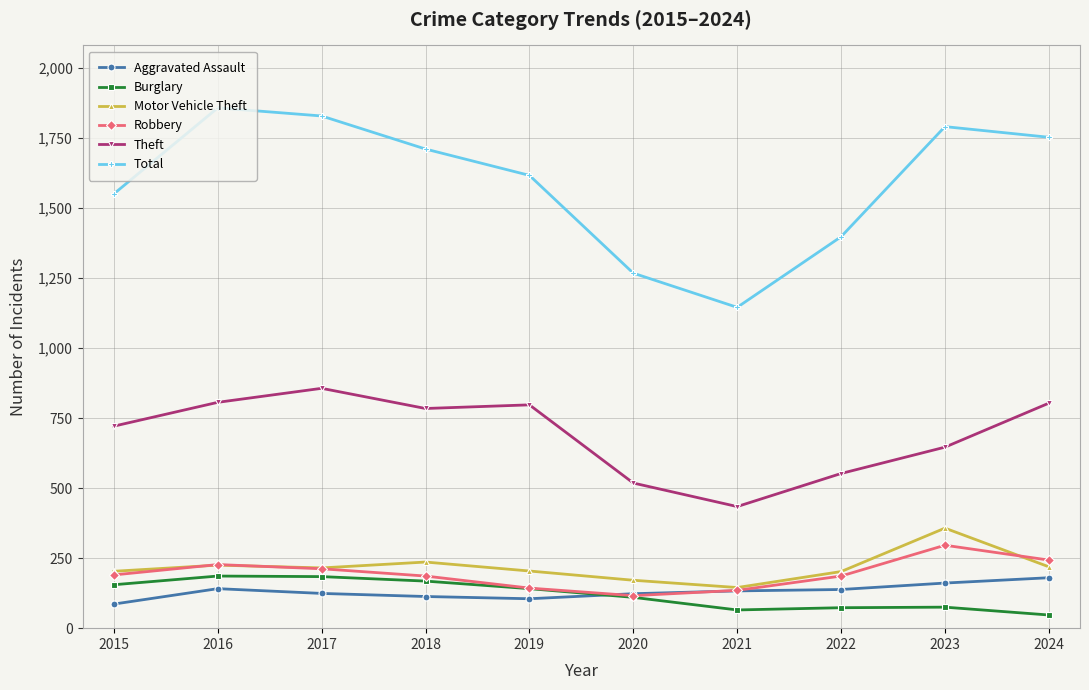

What is the spread (max minus min) of values at 2019?

1511